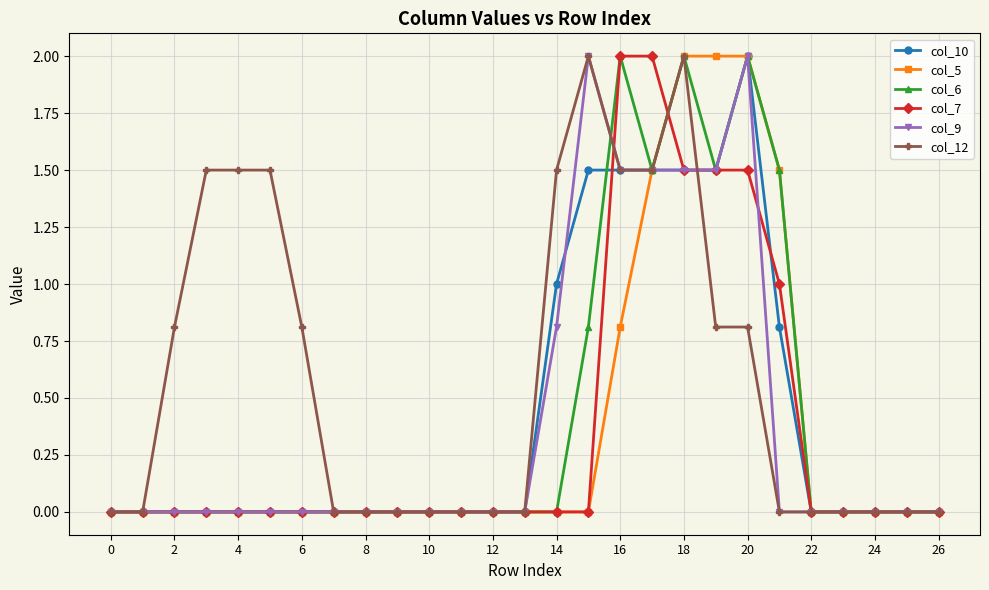

What is the value of the col_7 point at the 18th from the left?

2.0